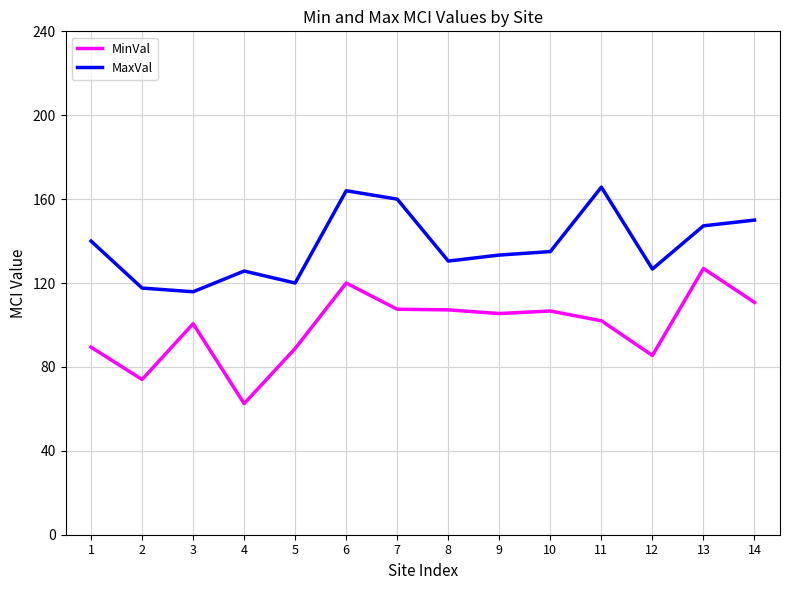

What is the average value of the MinVal series?

99.1